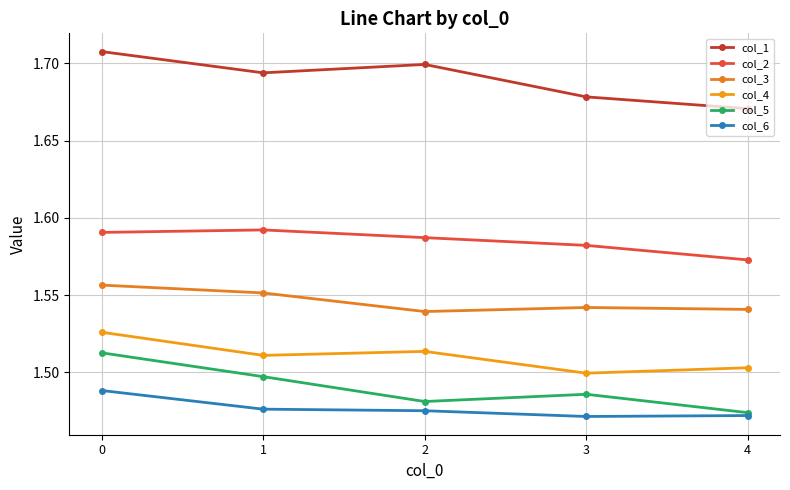

What is the approximate value of col_2 at 3?

1.6